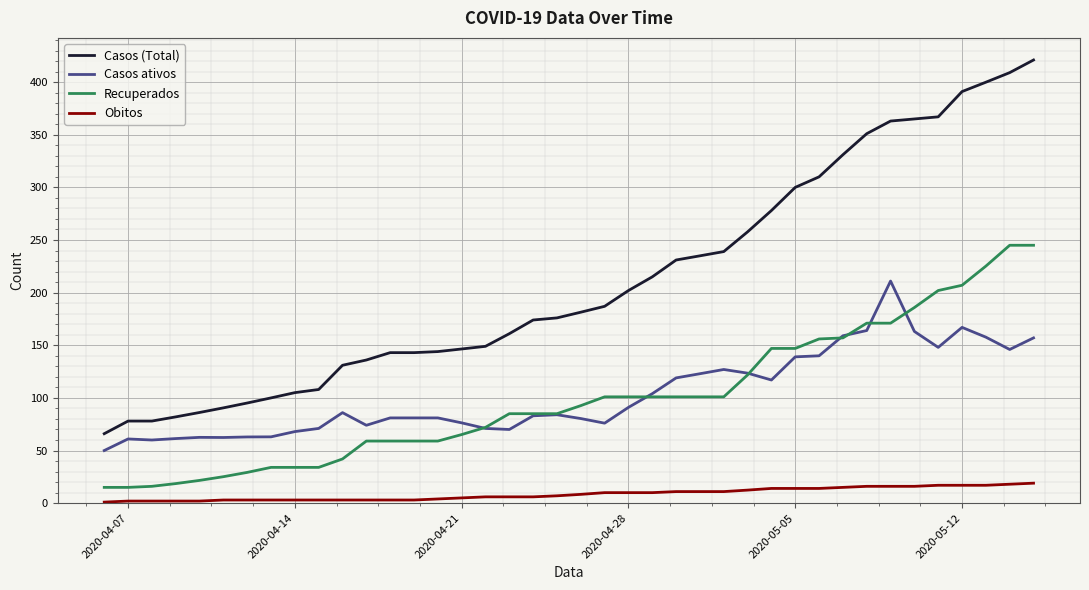

How many lines are shown in the chart?

4